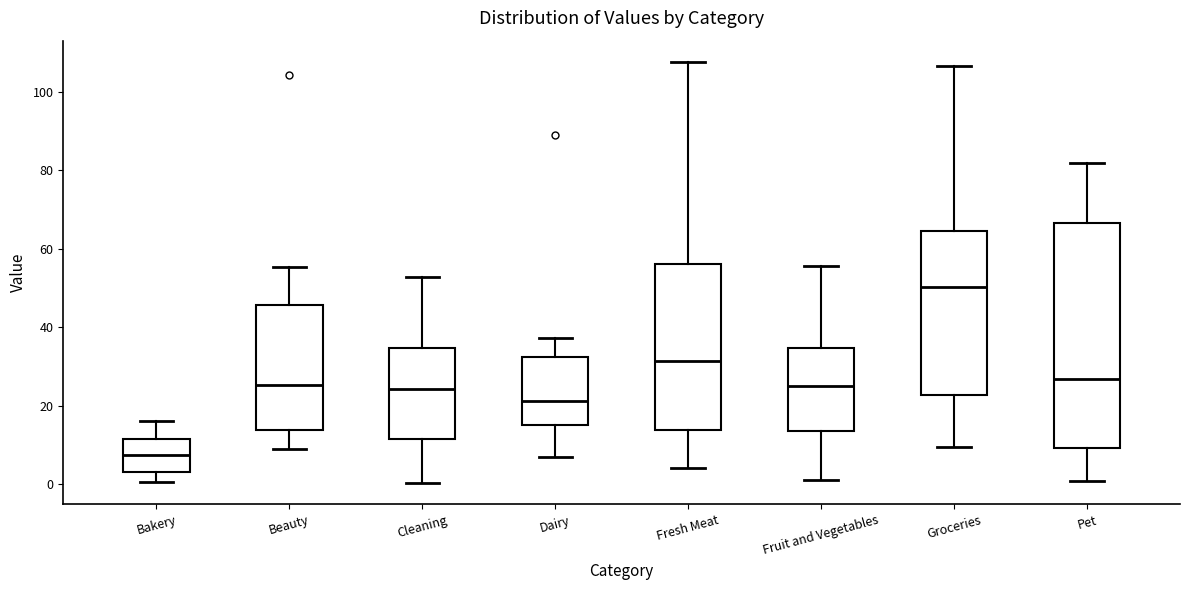

Which box is the tallest, from its lower edge to its upper edge?

Pet